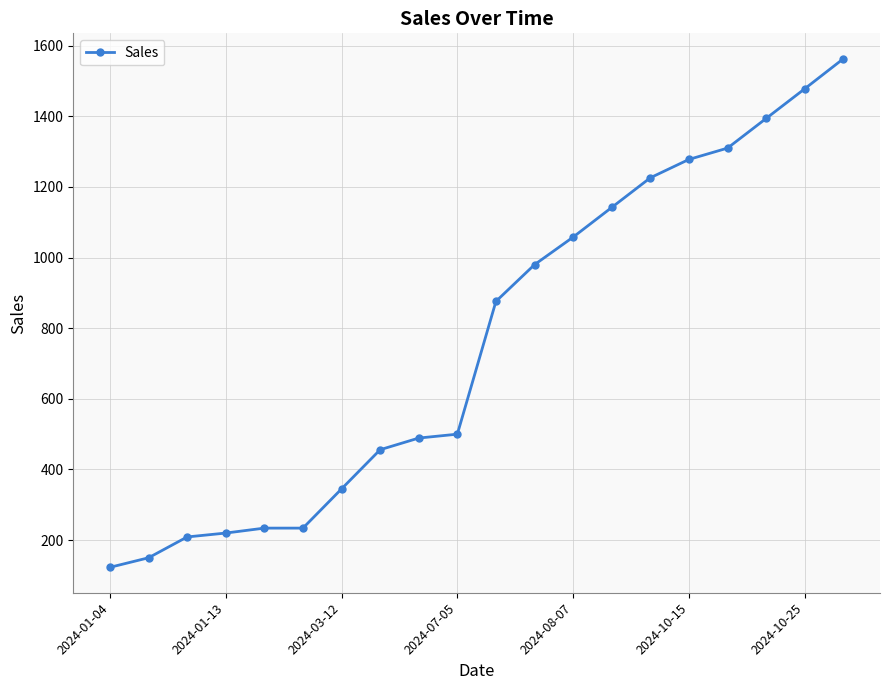

What is the value of the 11th point from the left?

876